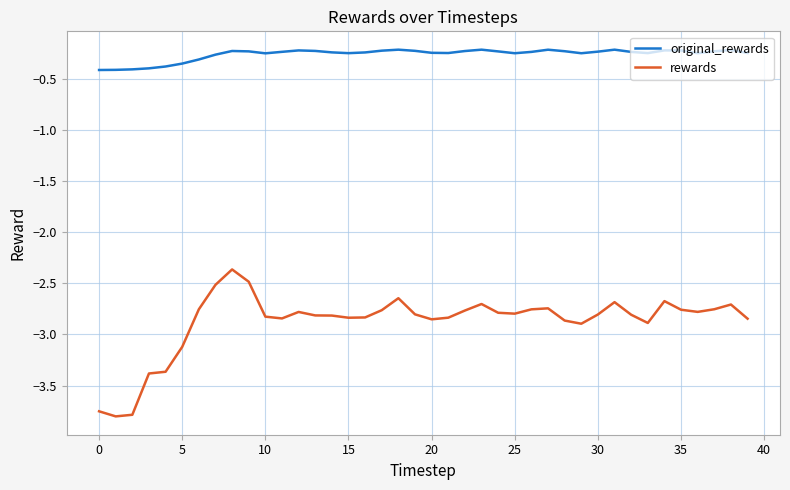

True or false: rewards and original_rewards intersect in this chart.

False